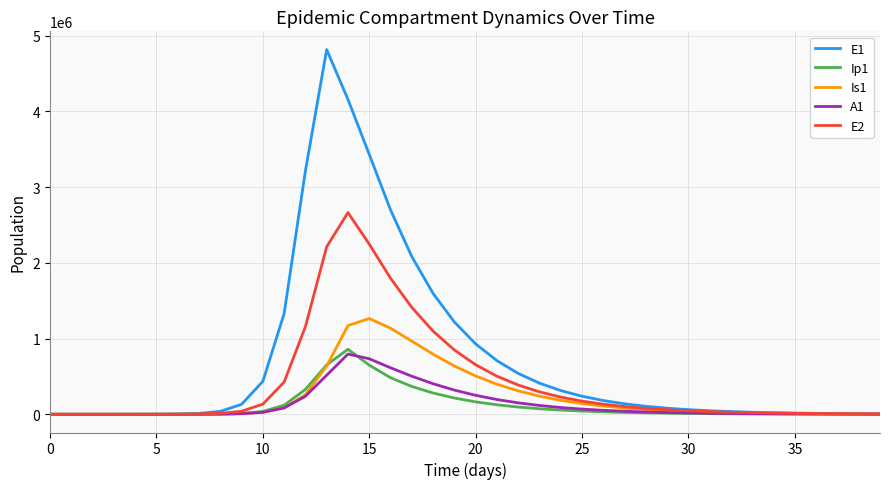

Which series has the widest spread of values?

E1